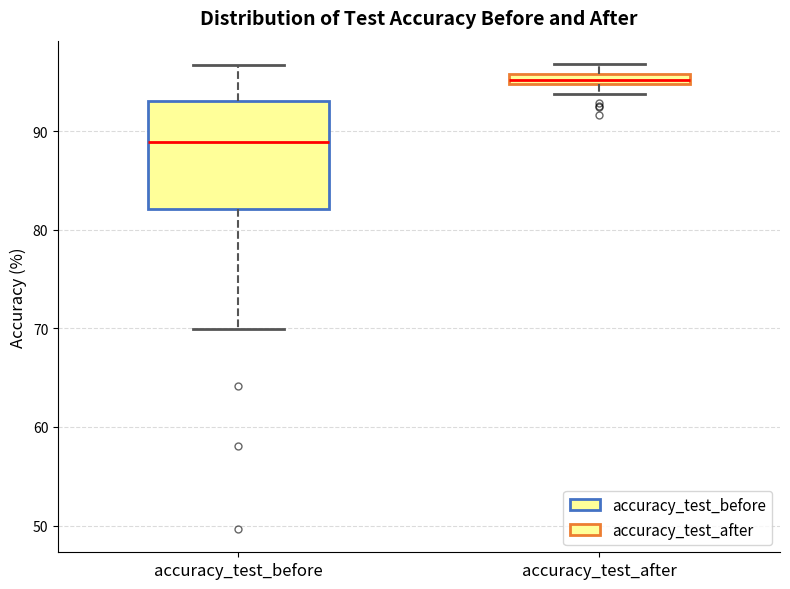

Where does the lower whisker of the box for accuracy_test_after end on the y-axis? The values are not printed on the chart, so give them approximately, as read against the axis.

94